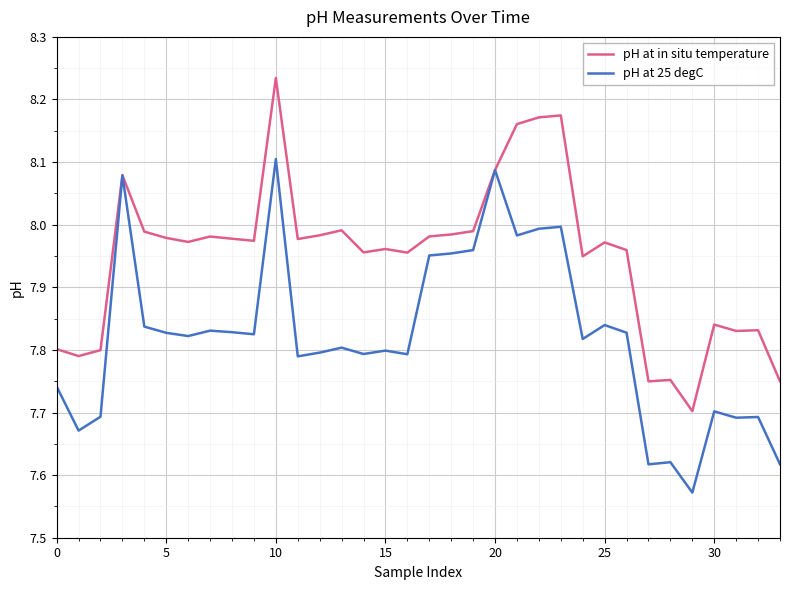

Which series has the largest total across all categories?

pH at in situ temperature